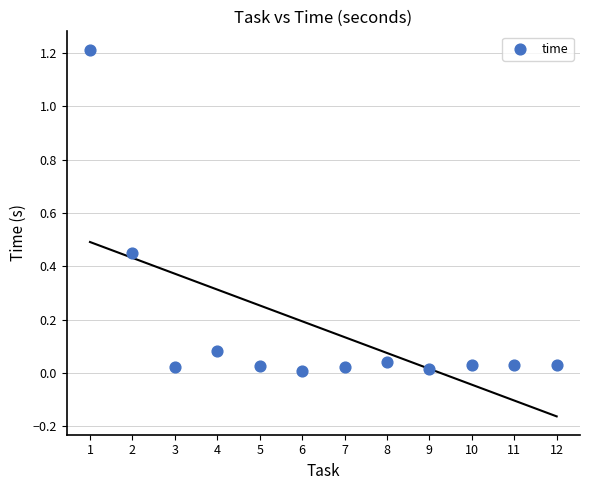

What is the range of X values (max minus min)?

11.0